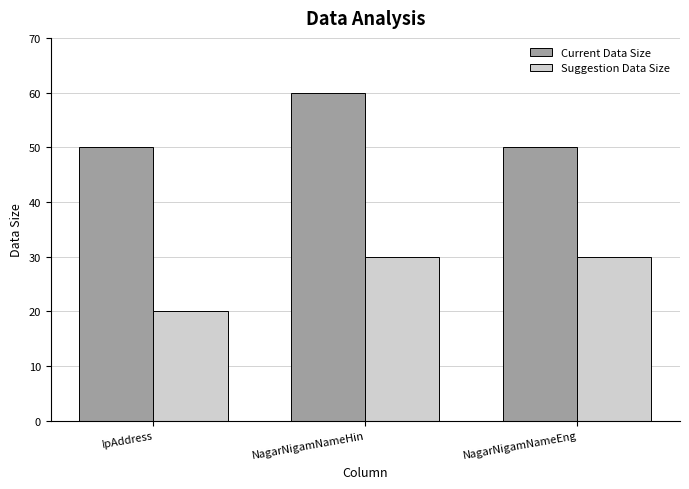

Is it true that Suggestion Data Size equals 30 at NagarNigamNameHin?

True